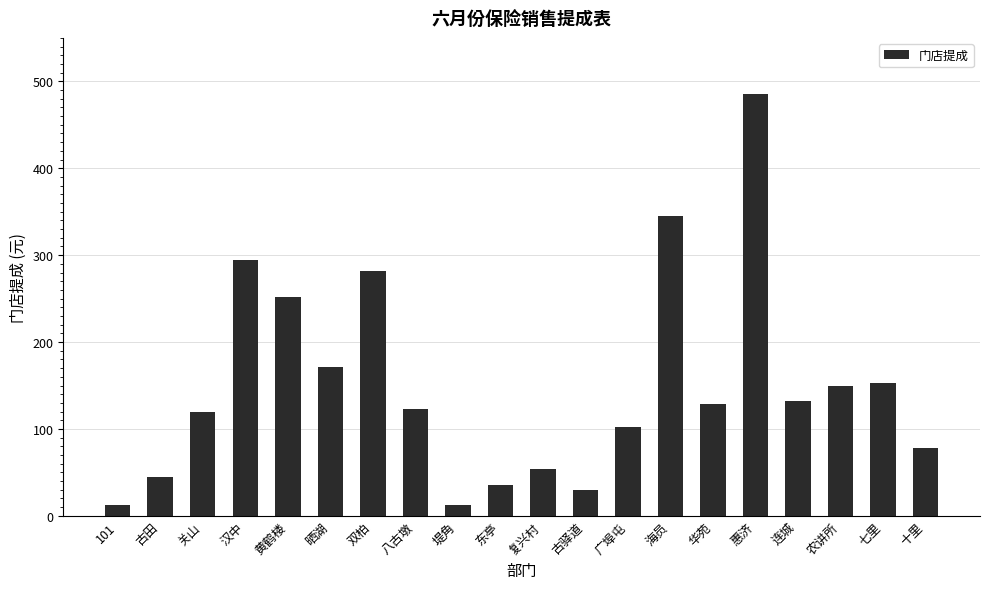

What is the change in value from 101 to 连城?

+120